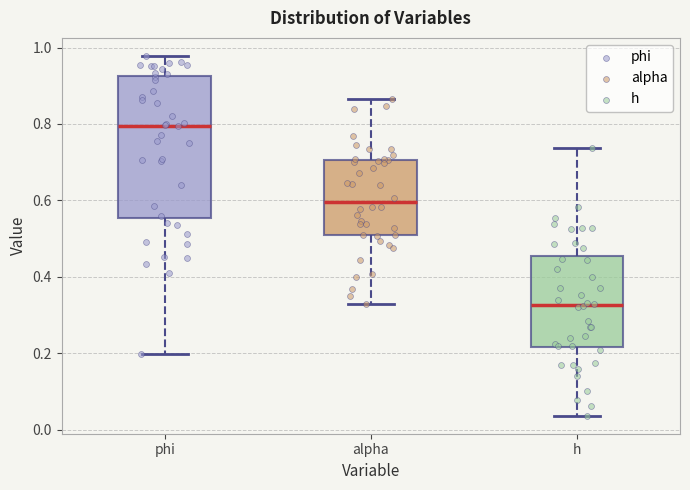

Where does the lower whisker of the box for h end on the y-axis? The values are not printed on the chart, so give them approximately, as read against the axis.

0.04